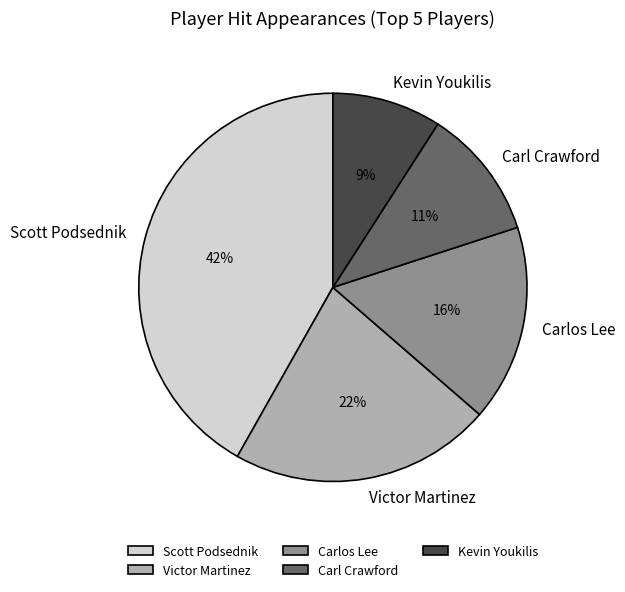

Which has a higher value, Carlos Lee or Kevin Youkilis?

Carlos Lee